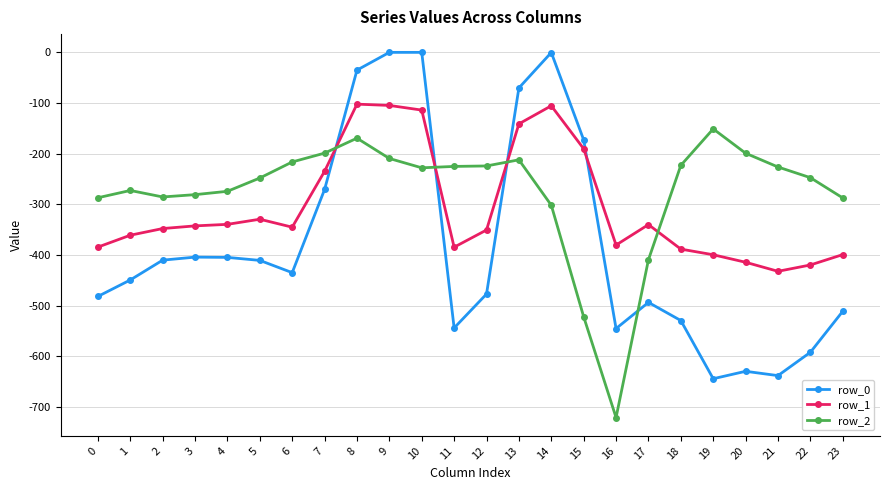

Which series has the largest total across all categories?

row_2